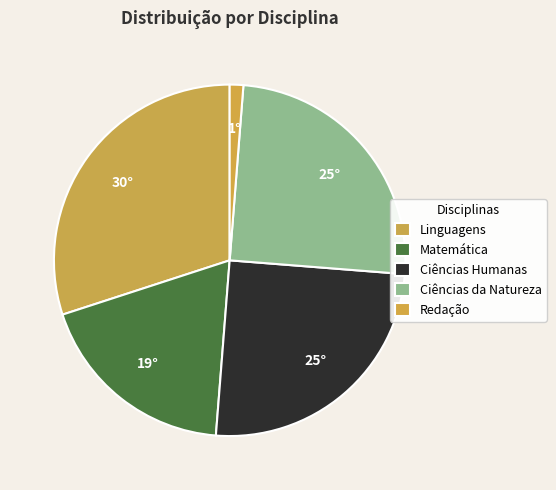

Do Matemática and Ciências da Natureza together represent more than half of the pie?

No